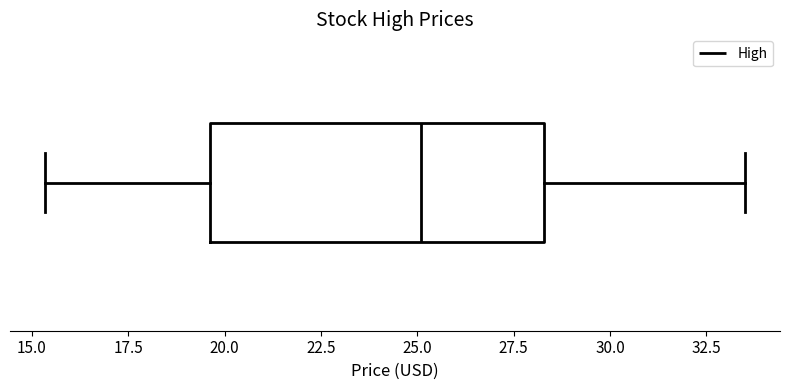

Read this box plot against the x-axis: the position of the median line, the range covered by the box, and the ends of both whiskers. The values are not printed on the chart, so give them approximately, as read against the axis.

median 25.0, box 19.5 to 28.5, whiskers 15.5 to 33.5